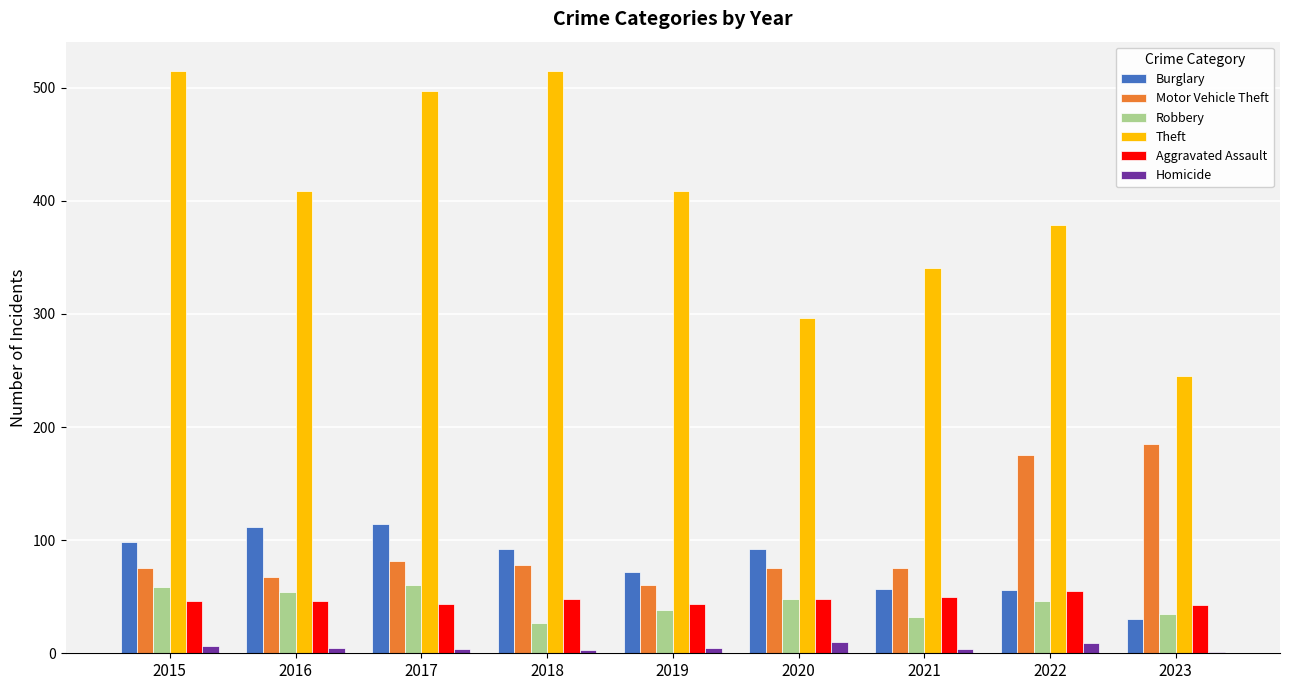

True or false: Burglary has a value of 30 at 2023.

True